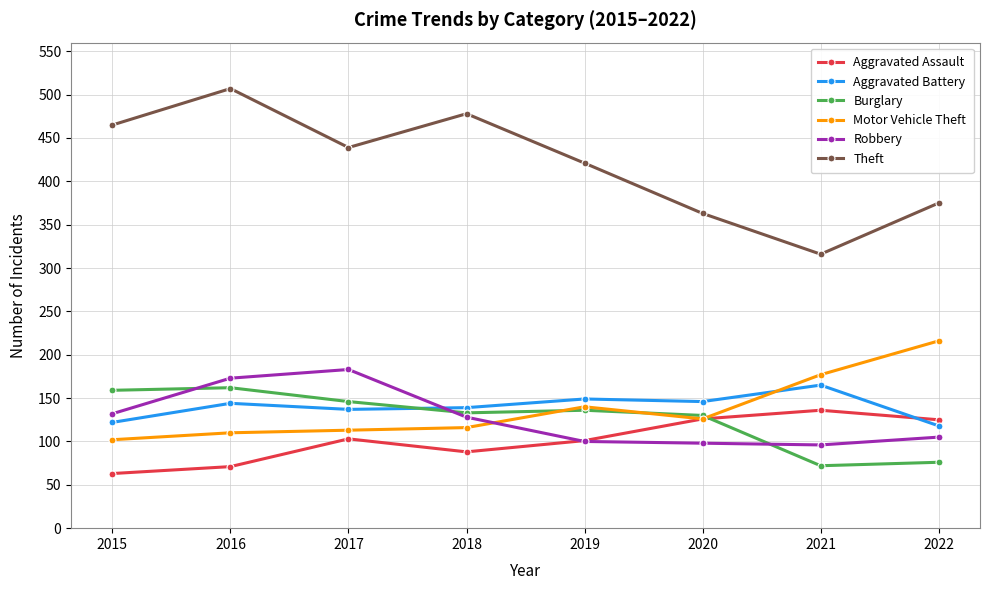

What is the minimum value shown in the chart?

63